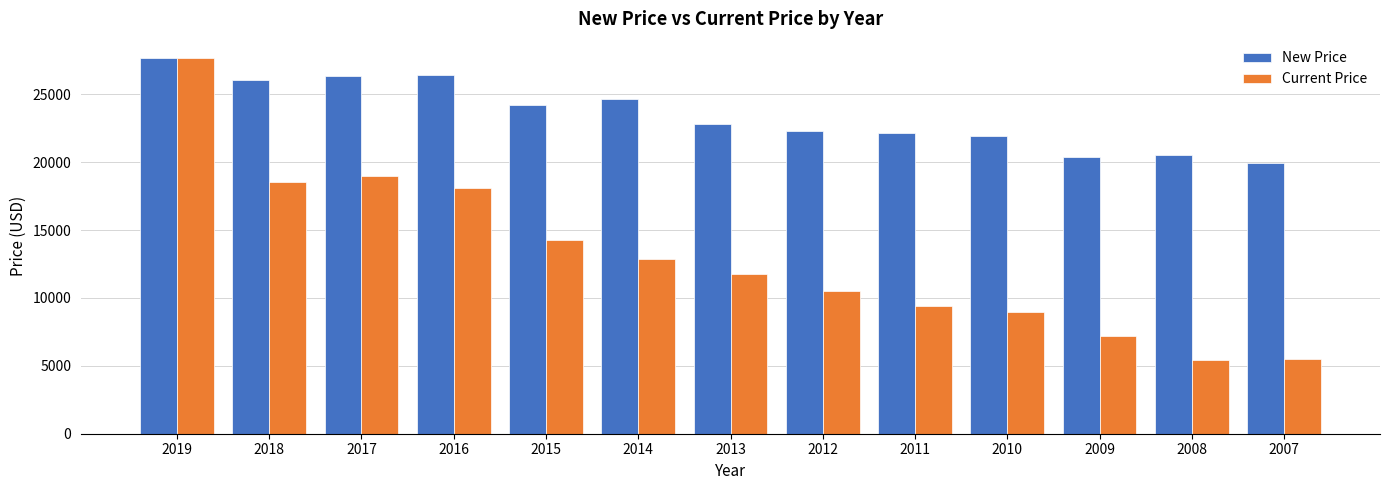

Is it true that Current Price equals 10510 at 2012?

True